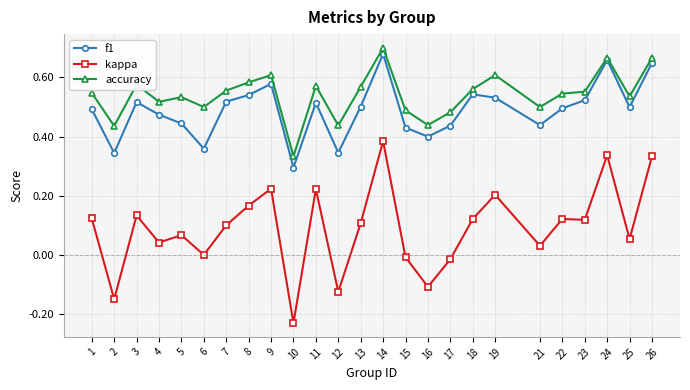

Is it true that kappa equals 0.2 at 9?

True